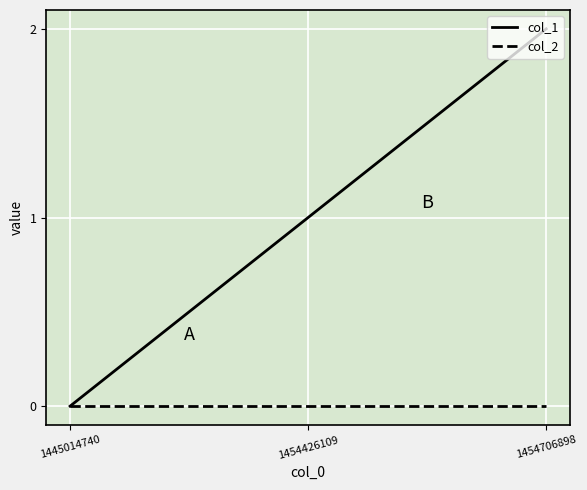

What is the total value across all series at 1454706898?

2